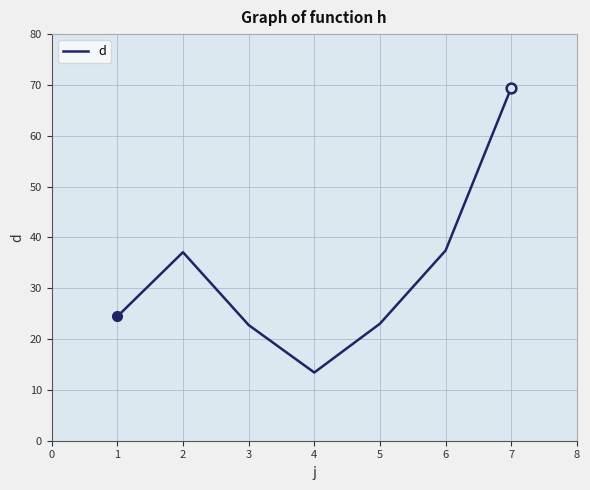

What is the maximum value shown in the chart?

69.5